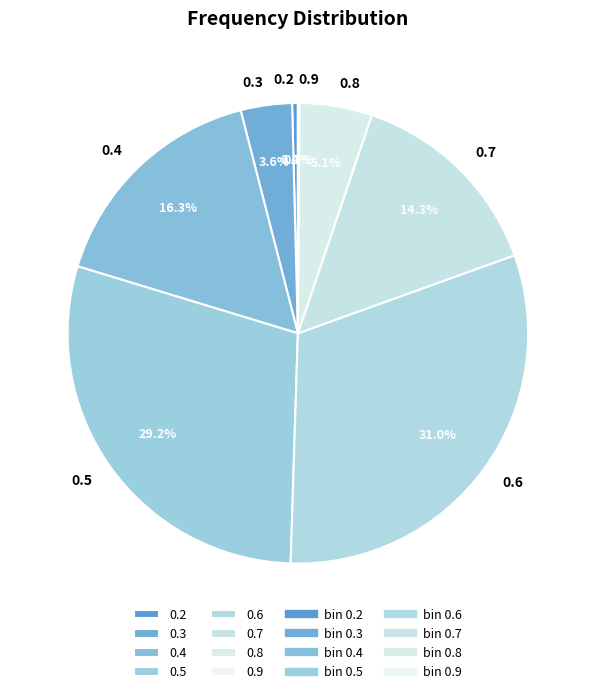

True or false: 0.7 accounts for 14% of the total.

True